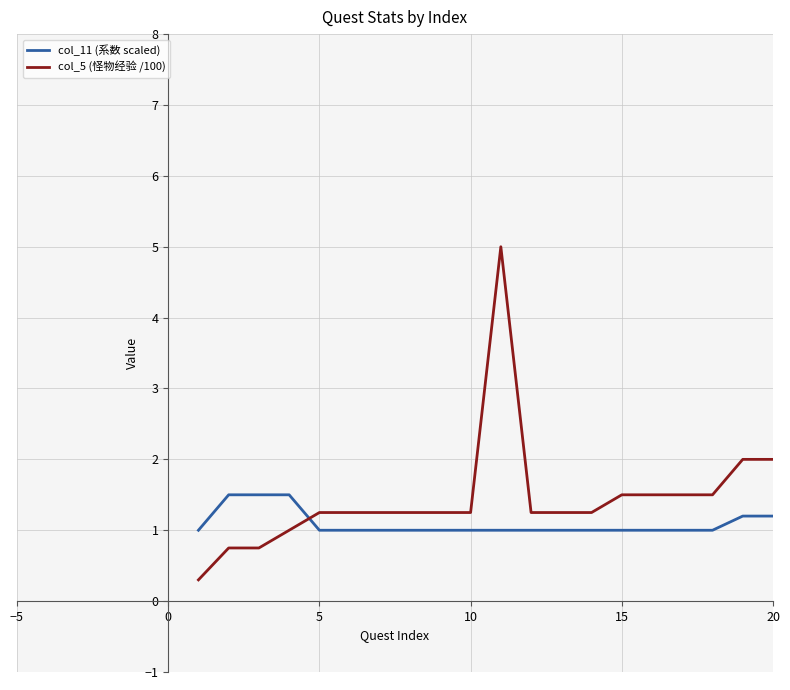

Which series ends up on top after the final intersection of col_5 (怪物经验 /100) and col_11 (系数 scaled)?

col_5 (怪物经验 /100)